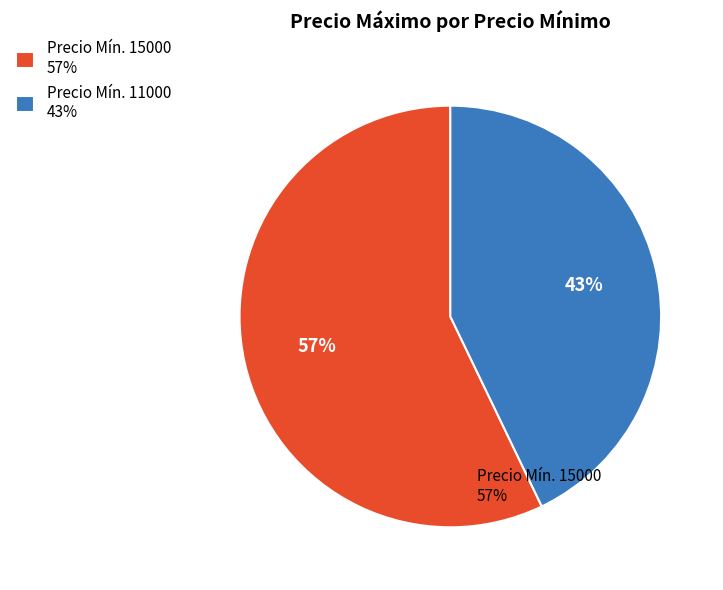

Between Precio Mín. 15000 57% and Precio Mín. 11000 43%, which is larger?

Precio Mín. 15000 57%